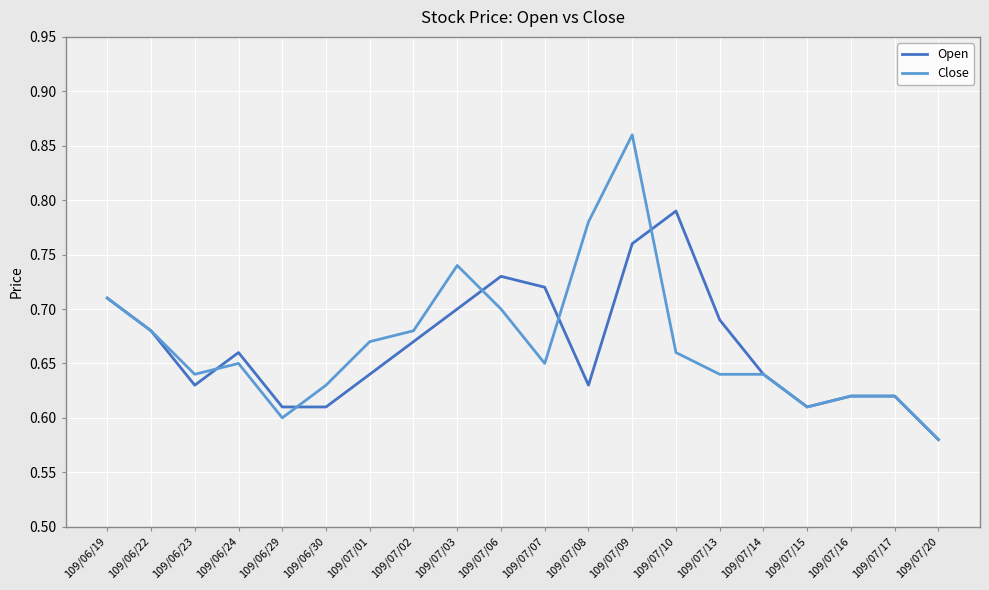

Which series has the largest range (max minus min)?

Close